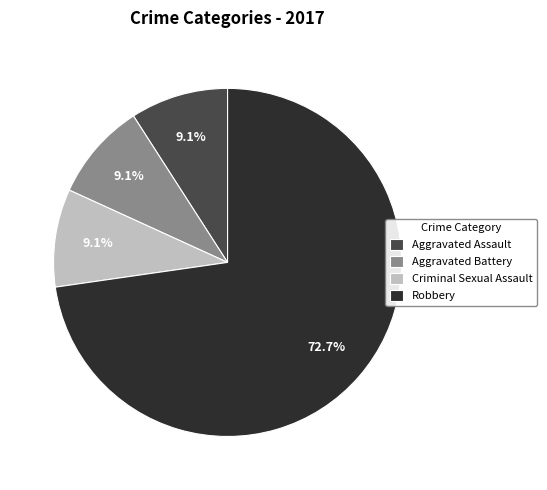

To the nearest percent, what portion does Criminal Sexual Assault represent?

9%